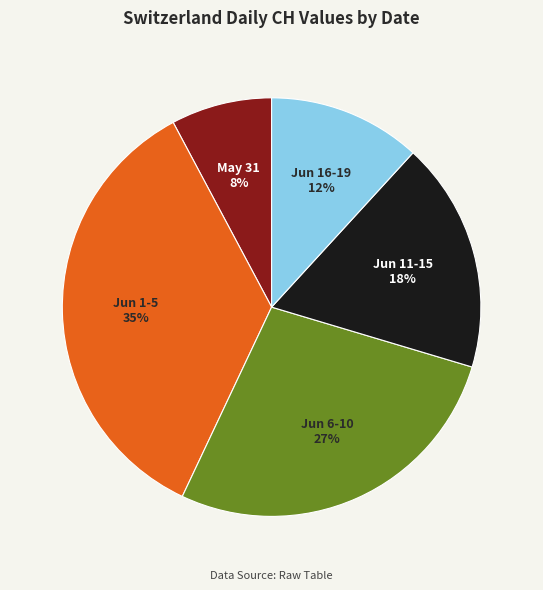

Combined, do Jun 11-15 and Jun 6-10 account for over 50%?

No